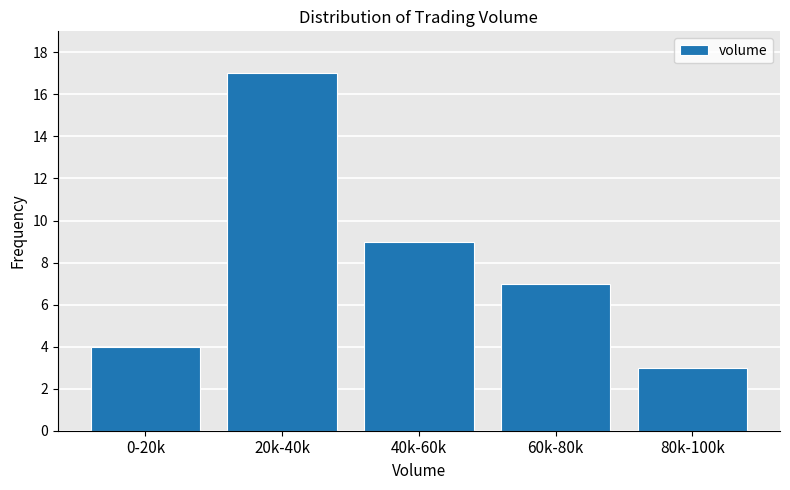

Reading left to right, what are all the values shown in this chart?

0-20k=4	20k-40k=17	40k-60k=9	60k-80k=7	80k-100k=3